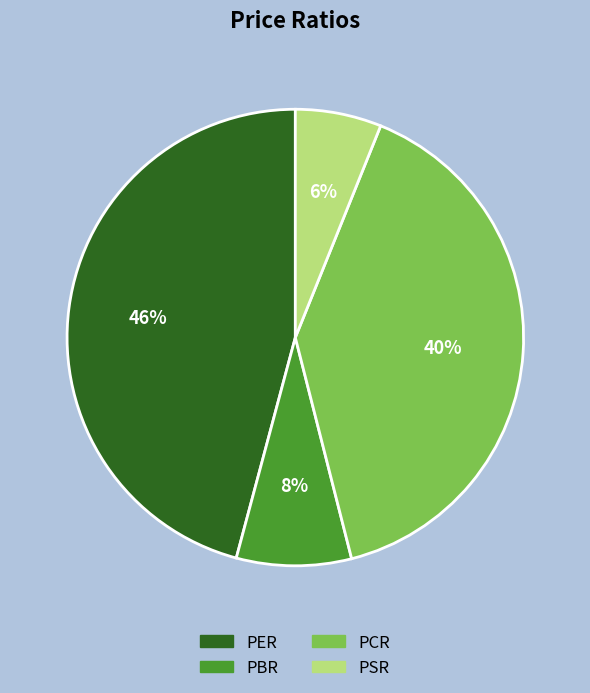

How many segments does this pie chart have?

4